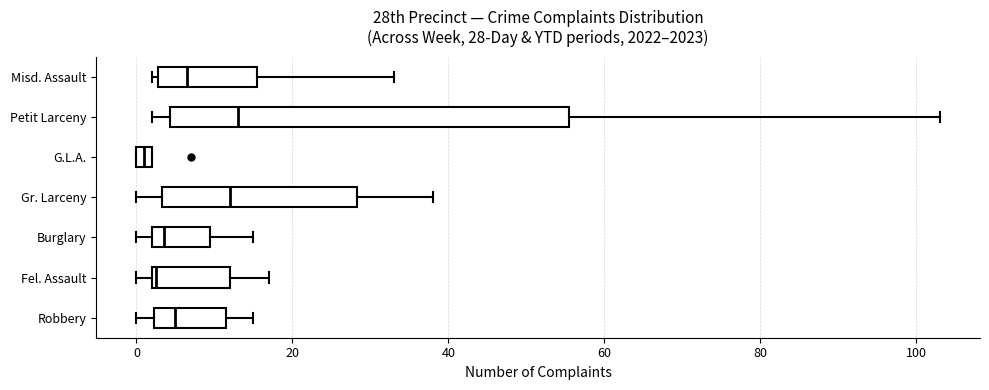

Comparing the boxes themselves (not the whiskers), which one is the widest?

Petit Larceny